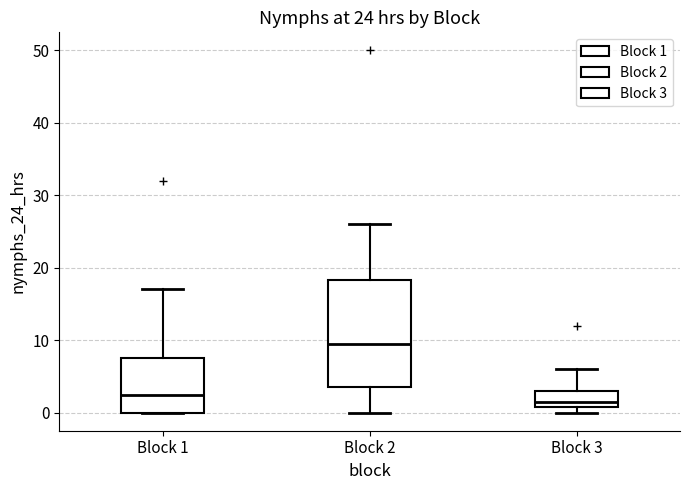

Comparing the boxes themselves (not the whiskers), which one is the tallest?

Block 2